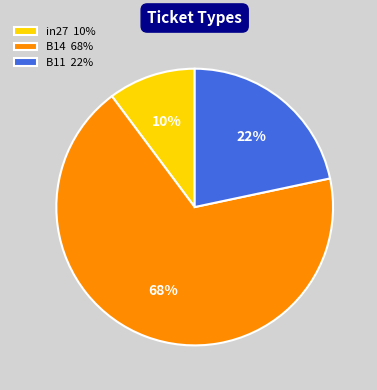

What is the smallest slice in the pie chart?

in27